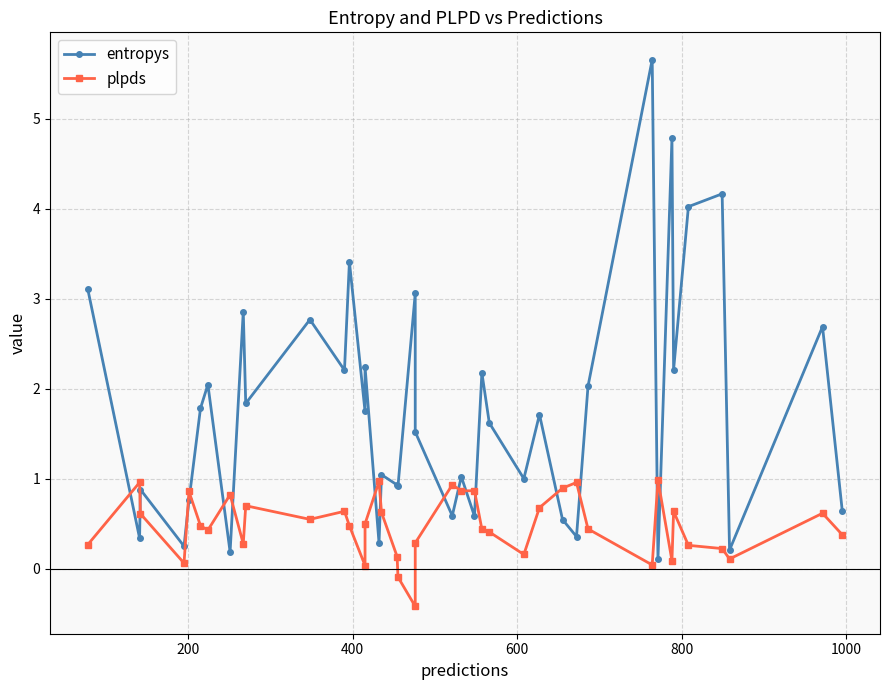

True or false: plpds has a value of 0.9 at 400.

False